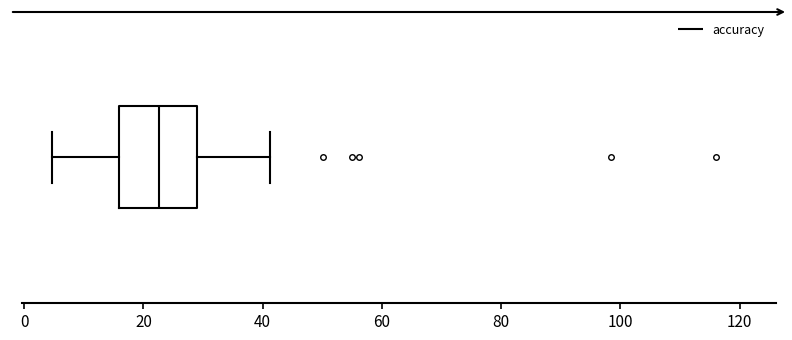

Read this box plot against the x-axis: the position of the median line, the range covered by the box, and the ends of both whiskers. The values are not printed on the chart, so give them approximately, as read against the axis.

median 22, box 16 to 28, whiskers 4 to 42